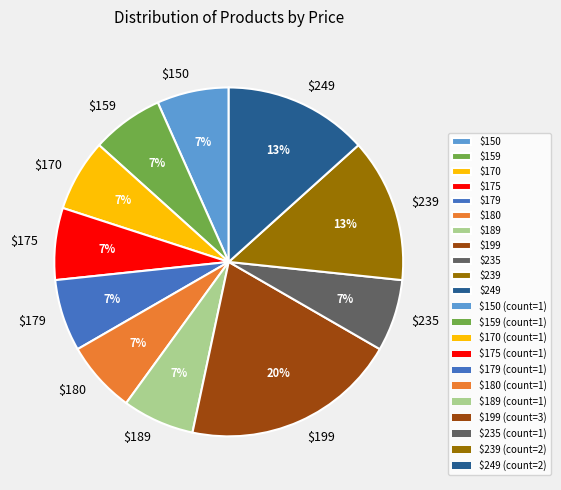

Is there any slice that represents more than half of the pie?

No